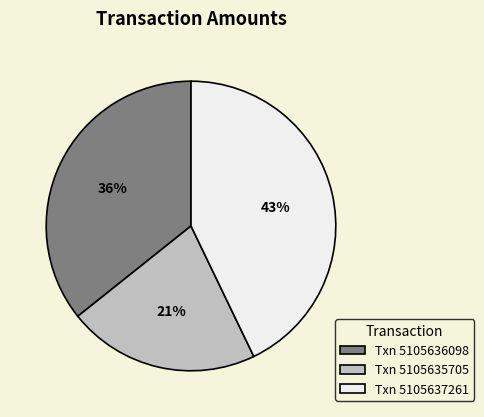

To the nearest percent, what portion does Txn 5105637261 represent?

43%